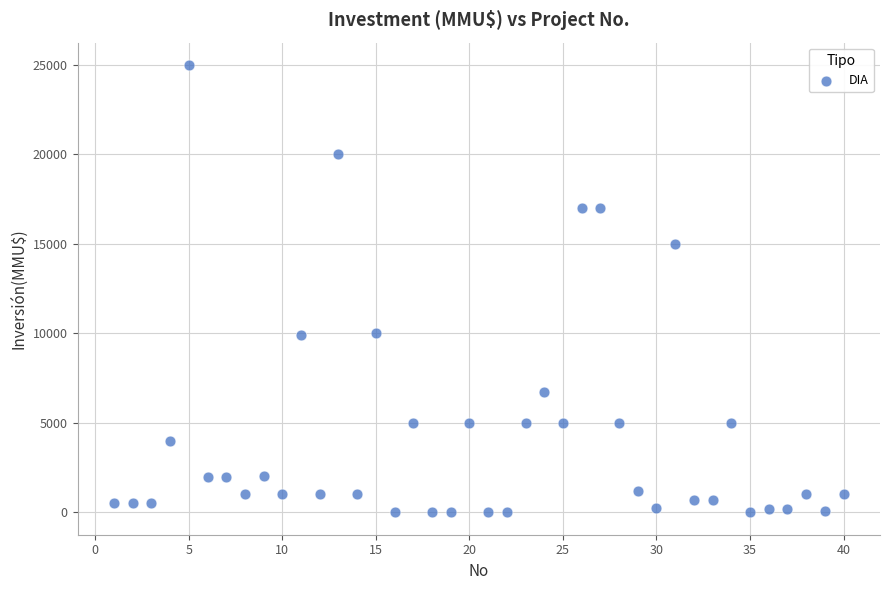

What is the range of Y values (max minus min)?

25000